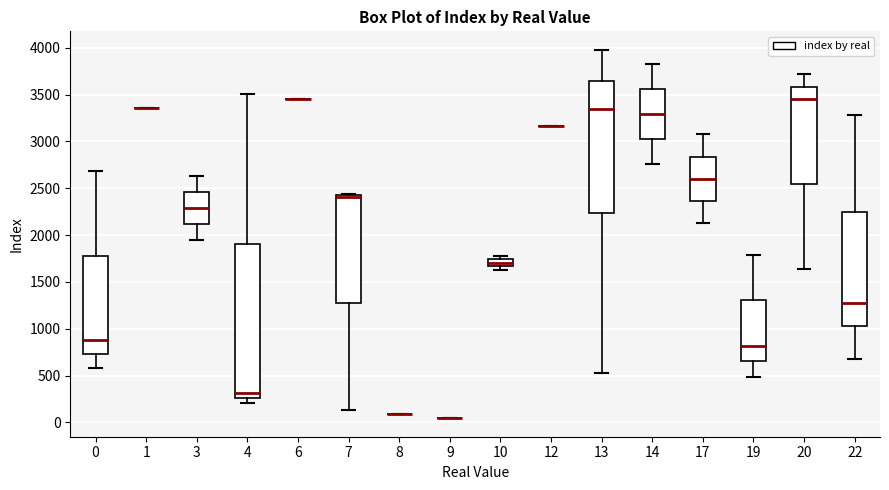

Comparing the boxes themselves (not the whiskers), which one is the tallest?

4